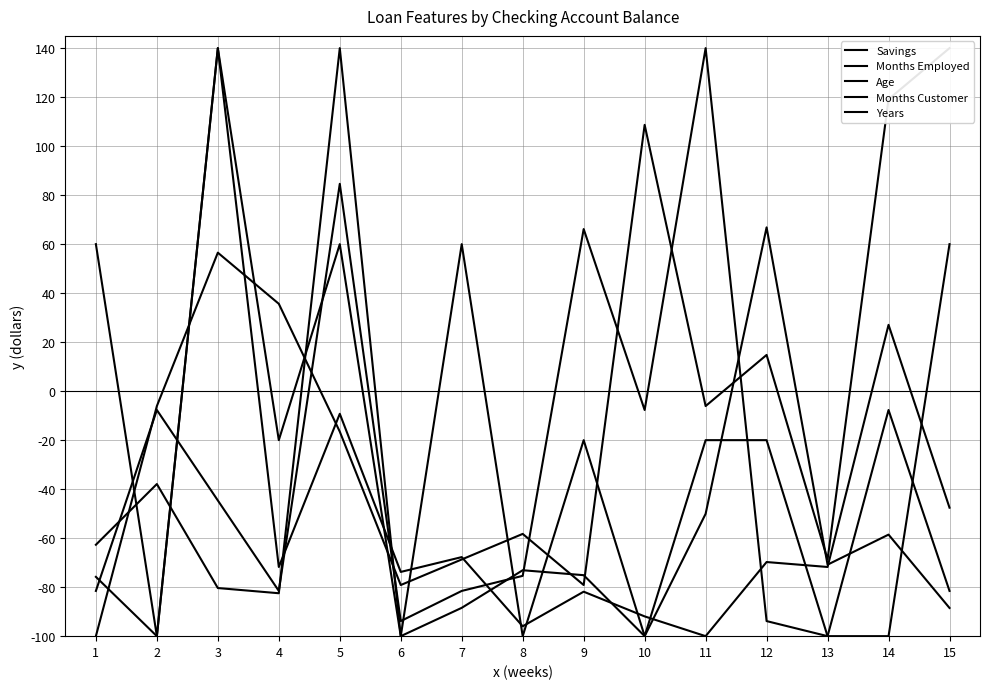

Between 13 and 4, which is larger?

13